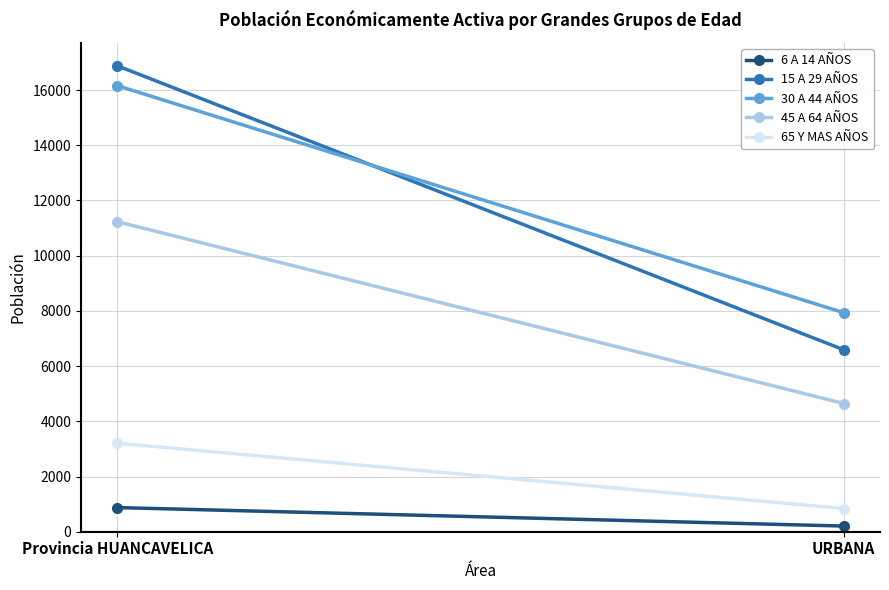

What is the spread (max minus min) of values at URBANA?

7730